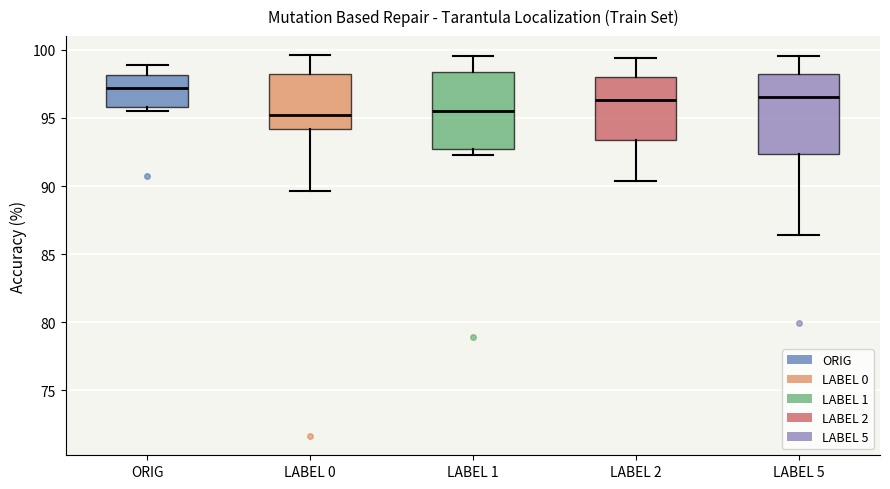

Reading left to right, transcribe this box plot: for each box, give where its median line is, the range the box spans, and where its two whiskers end, as read against the y-axis. The values are not printed on the chart, so give them approximately, as read against the axis.

ORIG: median 97.0, box 96.0 to 98.0, whiskers 95.5 to 99.0
LABEL 0: median 95.0, box 94.0 to 98.0, whiskers 89.5 to 99.5
LABEL 1: median 95.5, box 92.5 to 98.5, whiskers 92.5 (just below the box's lower edge) to 99.5
LABEL 2: median 96.5, box 93.5 to 98.0, whiskers 90.5 to 99.5
LABEL 5: median 96.5, box 92.5 to 98.0, whiskers 86.5 to 99.5